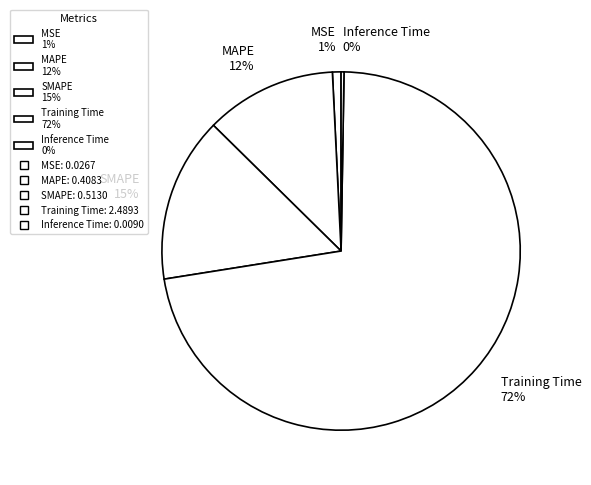

To the nearest percent, what is the average slice percentage?

20%